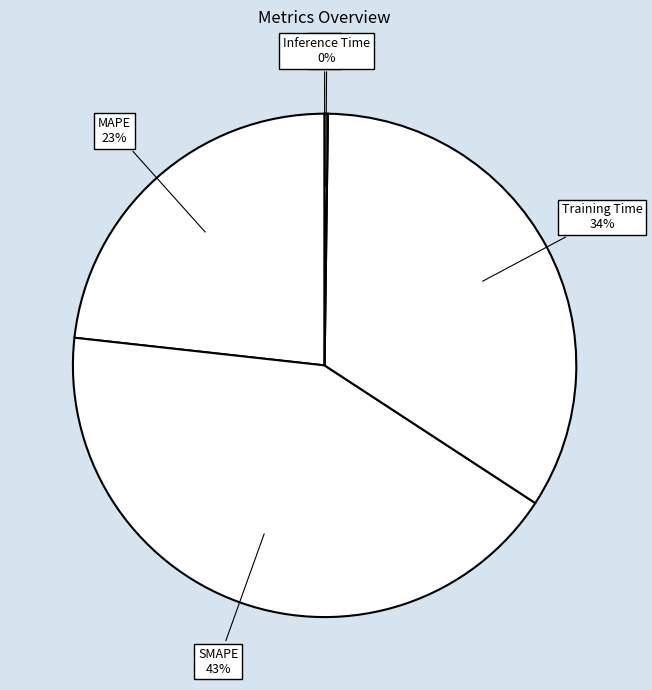

Is it true that SMAPE is 30% of the pie?

False